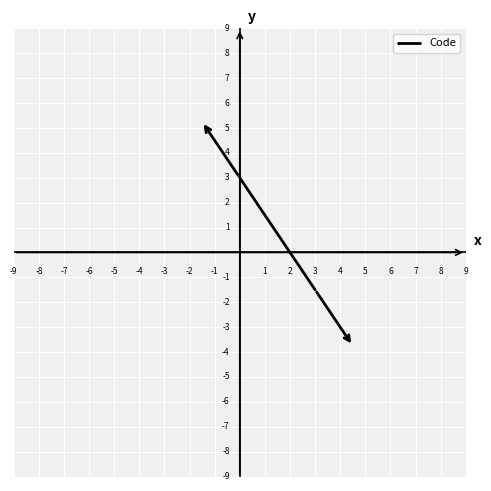

What is the greatest value displayed?

3.0